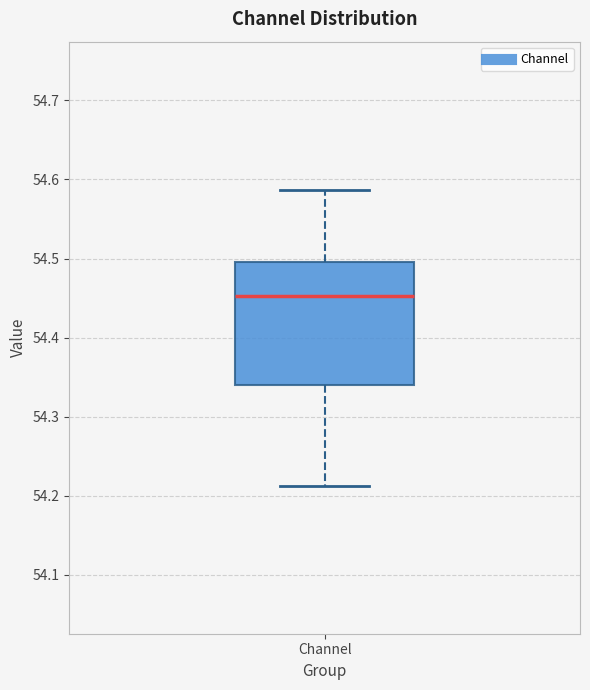

Transcribe this box plot: give where the median line is, the range the box spans, and where the two whiskers end, as read against the y-axis. The values are not printed on the chart, so give them approximately, as read against the axis.

median 54.45, box 54.34 to 54.50, whiskers 54.21 to 54.59